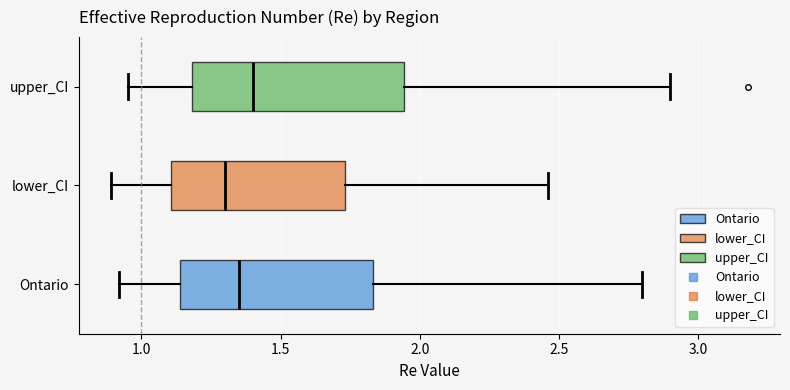

Where does the median line of the box for upper_CI sit on the x-axis? The values are not printed on the chart, so give them approximately, as read against the axis.

1.40